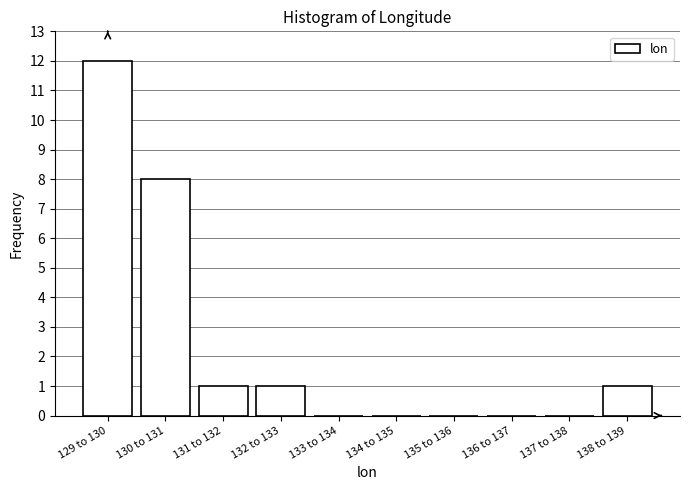

Reading left to right, what are all the values shown in this chart?

129 to 130=12	130 to 131=8	131 to 132=1	132 to 133=1	133 to 134=0	134 to 135=0	135 to 136=0	136 to 137=0	137 to 138=0	138 to 139=1